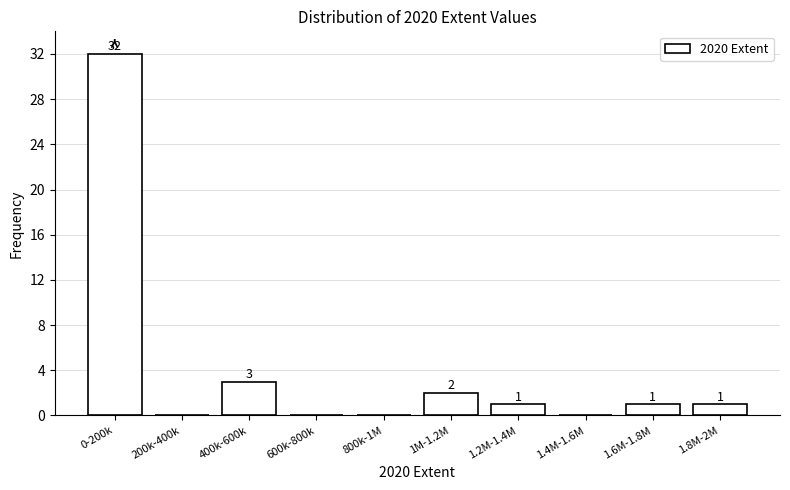

Reading left to right, list all the values displayed in this chart.

0-200k=32	200k-400k=0	400k-600k=3	600k-800k=0	800k-1M=0	1M-1.2M=2	1.2M-1.4M=1	1.4M-1.6M=0	1.6M-1.8M=1	1.8M-2M=1